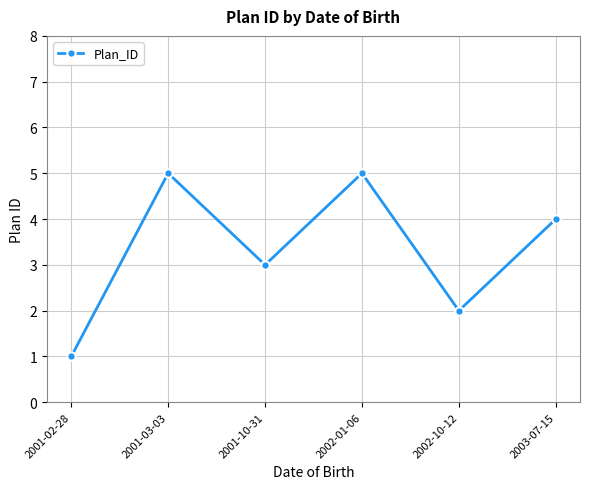

How many points are lower than both their immediate neighbors (excluding endpoints)?

2